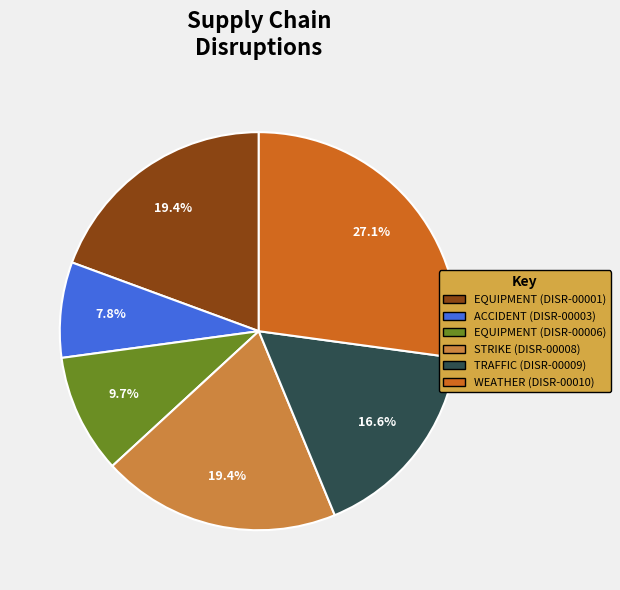

What is the largest slice in the pie chart?

WEATHER (DISR-00010)